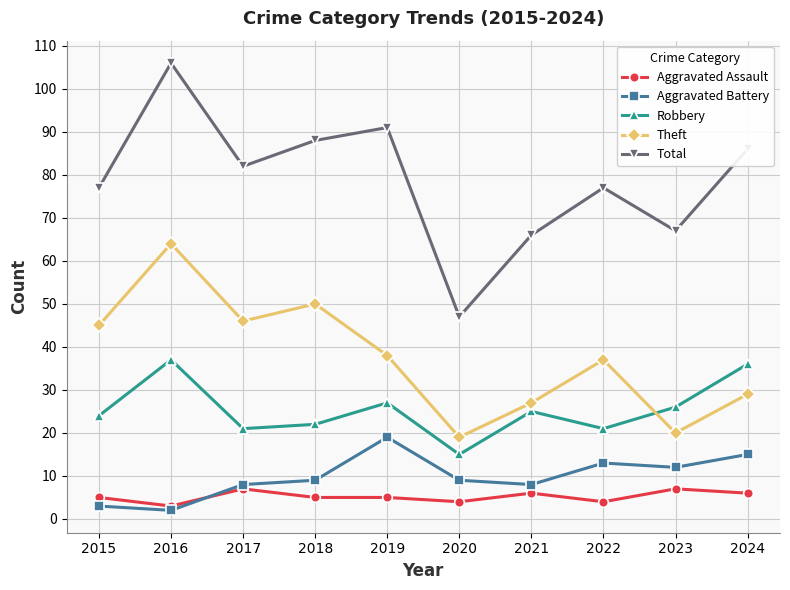

At 2021, list the series in order from smallest to largest.

Aggravated Assault, Aggravated Battery, Robbery, Theft, Total